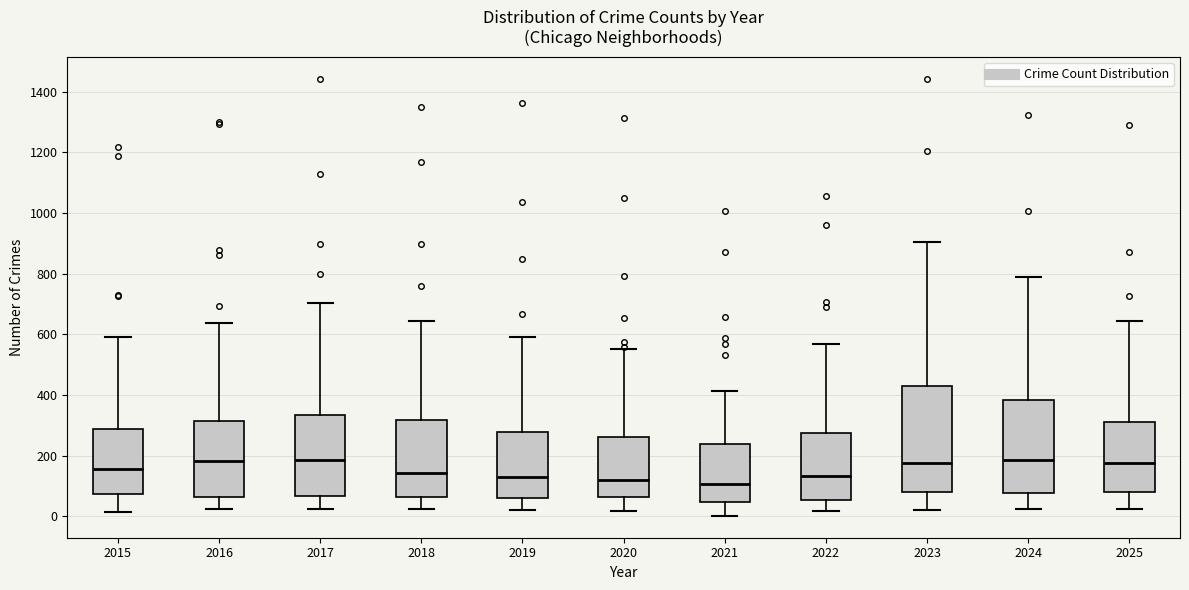

Reading left to right, transcribe this box plot: for each box, give where its median line is, the range the box spans, and where its two whiskers end, as read against the y-axis. The values are not printed on the chart, so give them approximately, as read against the axis.

2015: median 160, box 80 to 280, whiskers 20 to 600
2016: median 180, box 60 to 320, whiskers 20 to 640
2017: median 180, box 60 to 340, whiskers 20 to 700
2018: median 140, box 60 to 320, whiskers 20 to 640
2019: median 120, box 60 to 280, whiskers 20 to 600
2020: median 120, box 60 to 260, whiskers 20 to 560
2021: median 100, box 40 to 240, whiskers 0 to 420
2022: median 140, box 60 to 280, whiskers 20 to 560
2023: median 180, box 80 to 420, whiskers 20 to 900
2024: median 180, box 80 to 380, whiskers 20 to 780
2025: median 180, box 80 to 320, whiskers 20 to 640